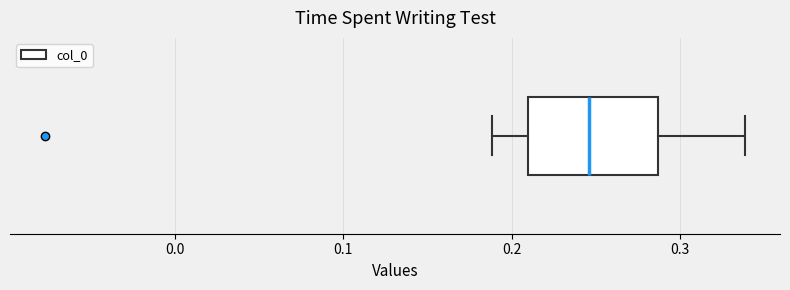

Transcribe this box plot: give where the median line is, the range the box spans, and where the two whiskers end, as read against the x-axis. The values are not printed on the chart, so give them approximately, as read against the axis.

median 0.25, box 0.21 to 0.29, whiskers 0.19 to 0.34